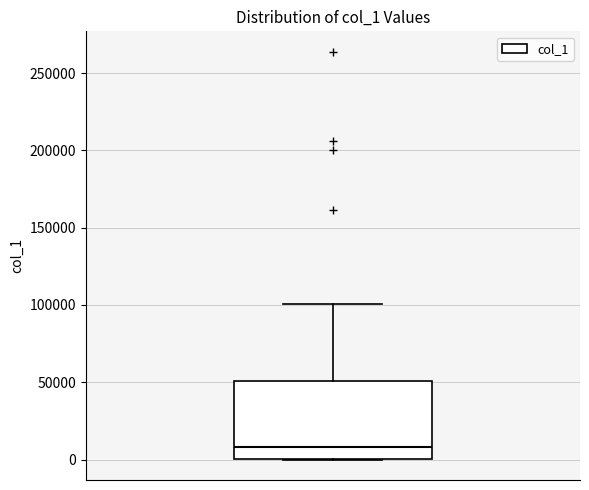

Where is the lower edge of the box on the y-axis? The values are not printed on the chart, so give them approximately, as read against the axis.

0